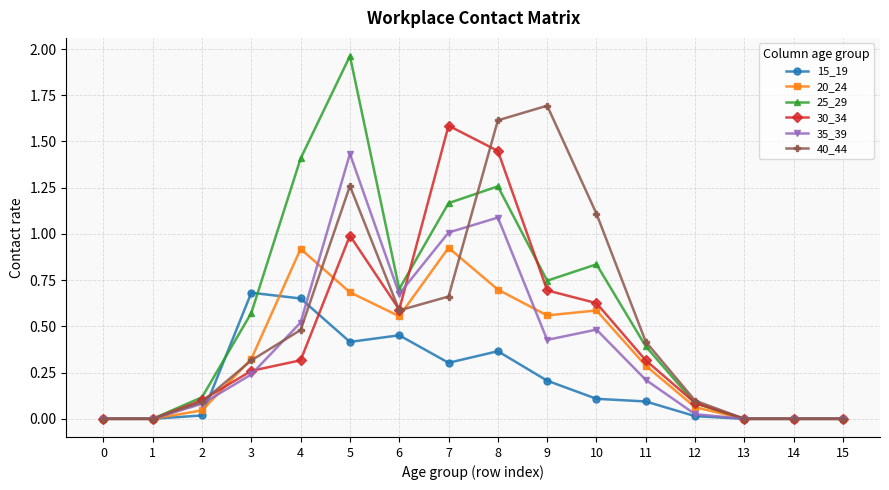

Rank the series by their maximum value, from lowest to highest.

15_19, 20_24, 35_39, 30_34, 40_44, 25_29